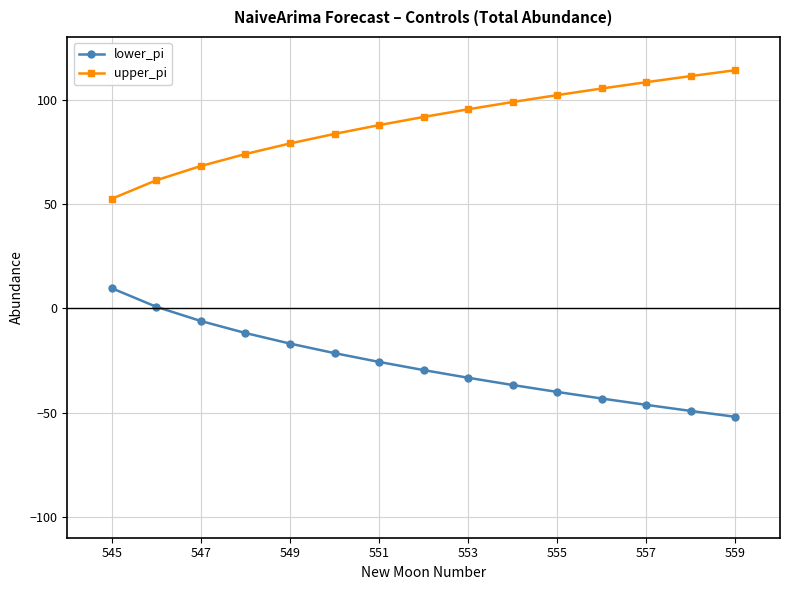

True or false: upper_pi and lower_pi intersect in this chart.

False